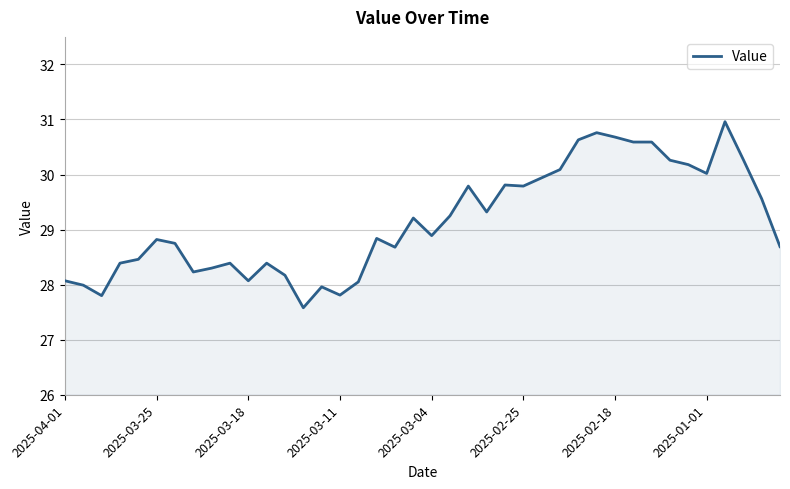

What is the maximum value shown in the chart?

31.0